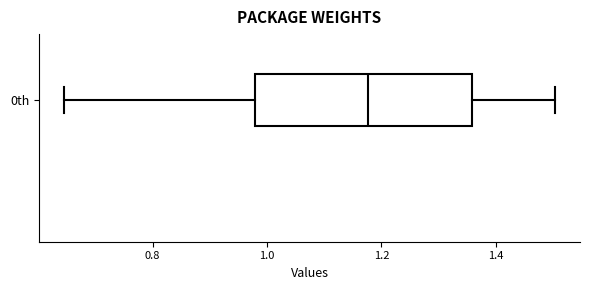

Transcribe this box plot: give where the median line is, the range the box spans, and where the two whiskers end, as read against the x-axis. The values are not printed on the chart, so give them approximately, as read against the axis.

median 1.18, box 0.98 to 1.36, whiskers 0.64 to 1.50